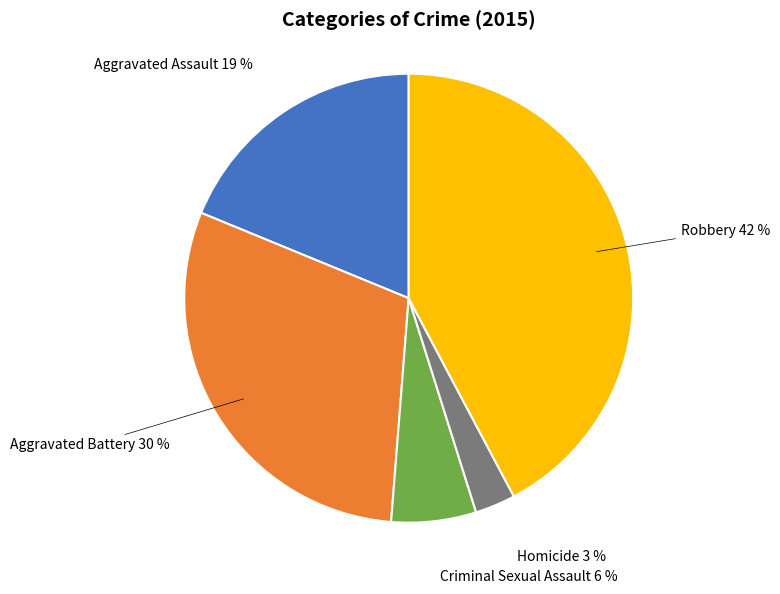

Do Criminal Sexual Assault and Homicide together represent more than half of the pie?

No